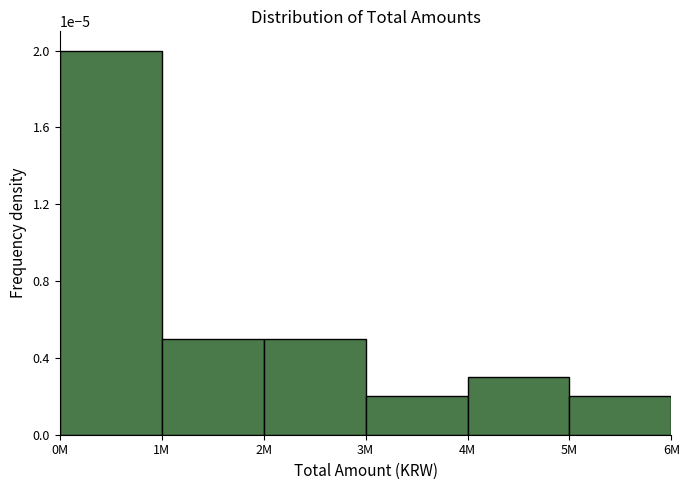

Count the values in the range 0 to 1.

6